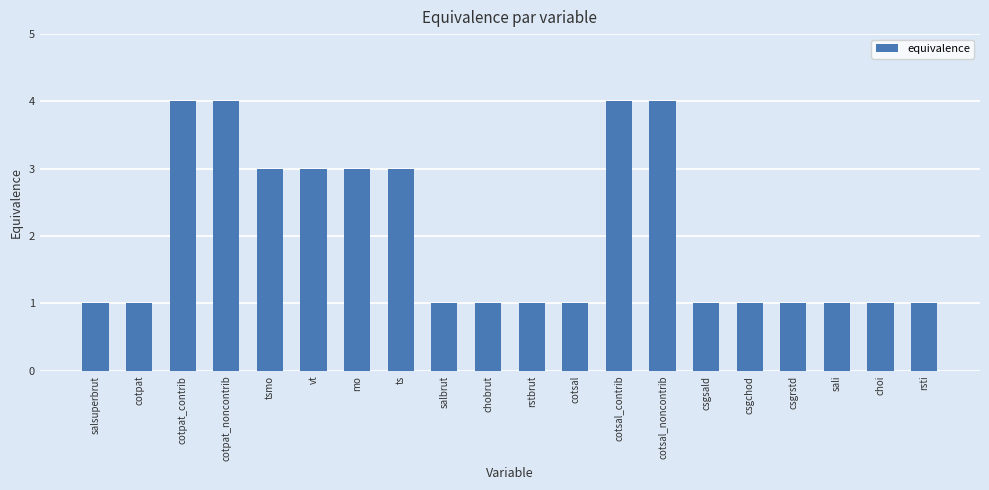

What is the sum of the values at rstbrut and tsmo?

4